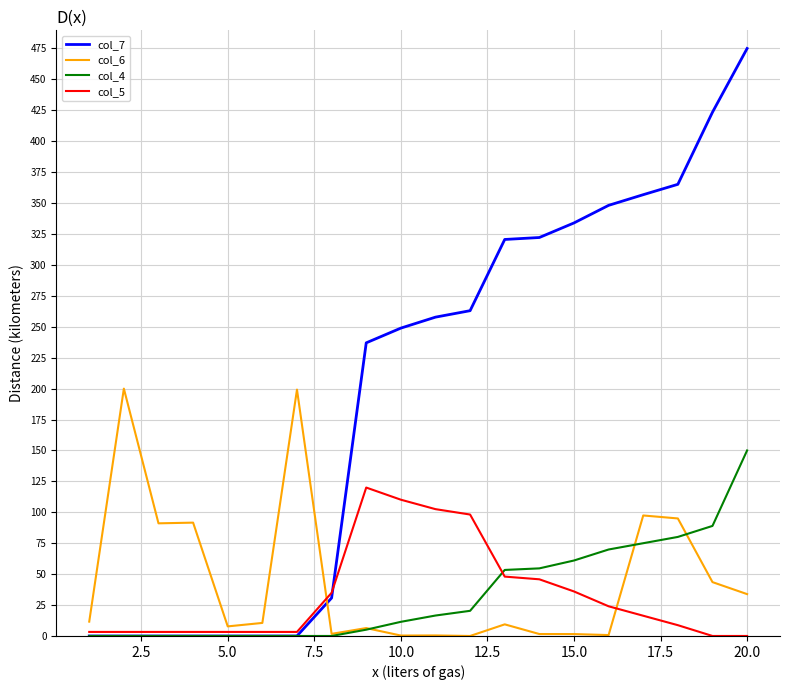

Which series has the widest spread of values?

col_7